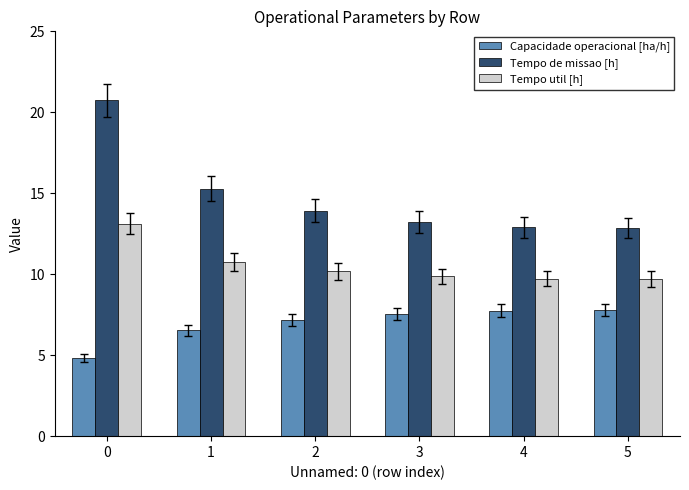

How many bars are there in total?

18